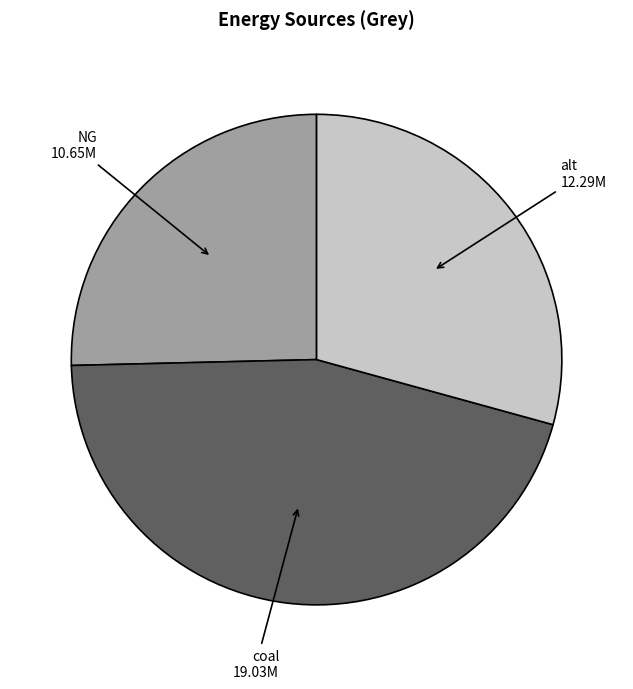

Is there a majority slice in this chart?

No